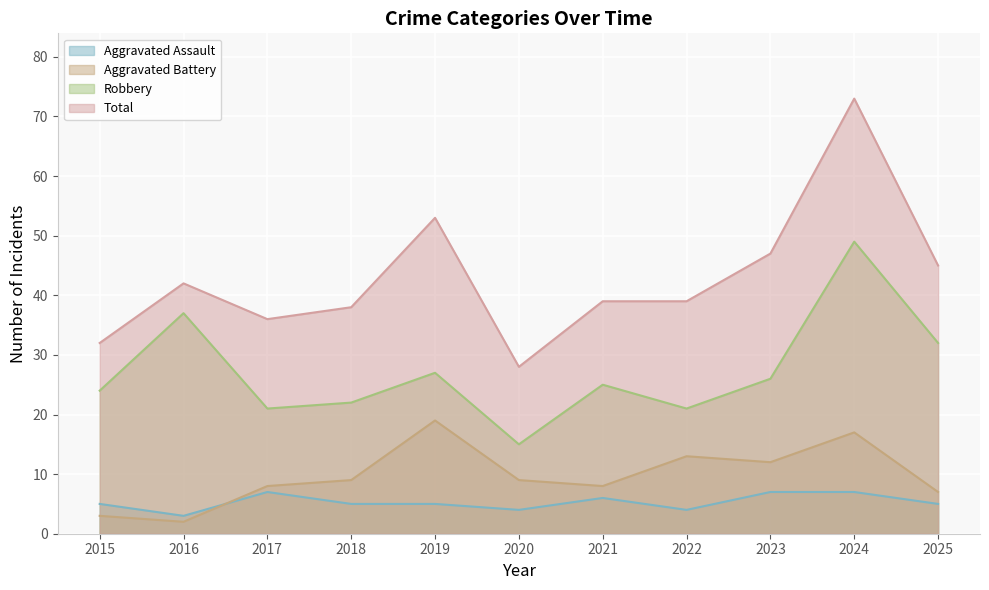

Reading left to right, extract all data points from this chart.

Aggravated Assault: 2015=5	2016=3	2017=7	2018=5	2019=5	2020=4	2021=6	2022=4	2023=7	2024=7	2025=5
Aggravated Battery: 2015=3	2016=2	2017=8	2018=9	2019=19	2020=9	2021=8	2022=13	2023=12	2024=17	2025=7
Robbery: 2015=24	2016=37	2017=21	2018=22	2019=27	2020=15	2021=25	2022=21	2023=26	2024=49	2025=32
Total: 2015=32	2016=42	2017=36	2018=38	2019=53	2020=28	2021=39	2022=39	2023=47	2024=73	2025=45